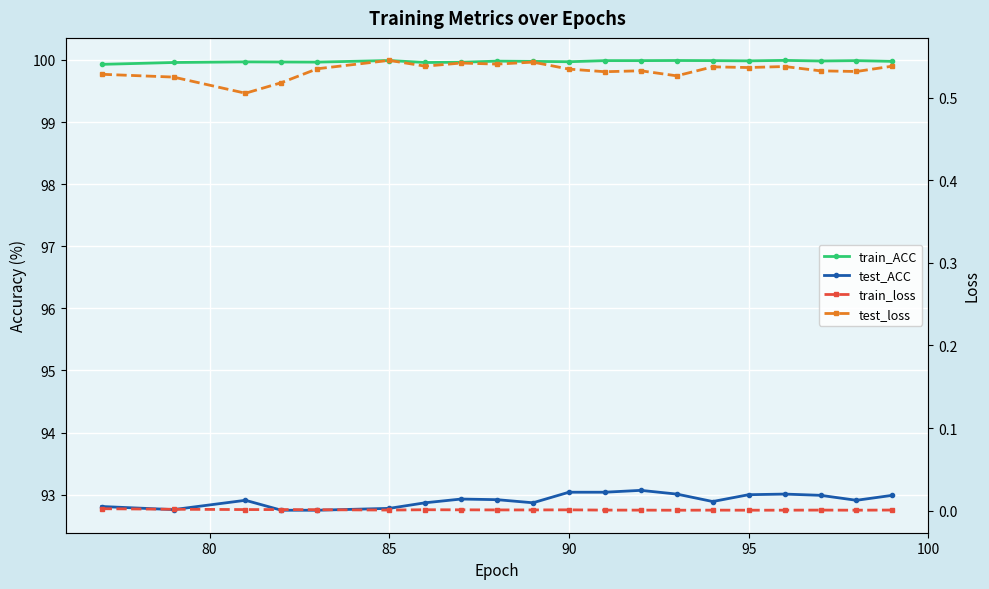

Is it true that test_ACC equals 59.7 at 95?

False